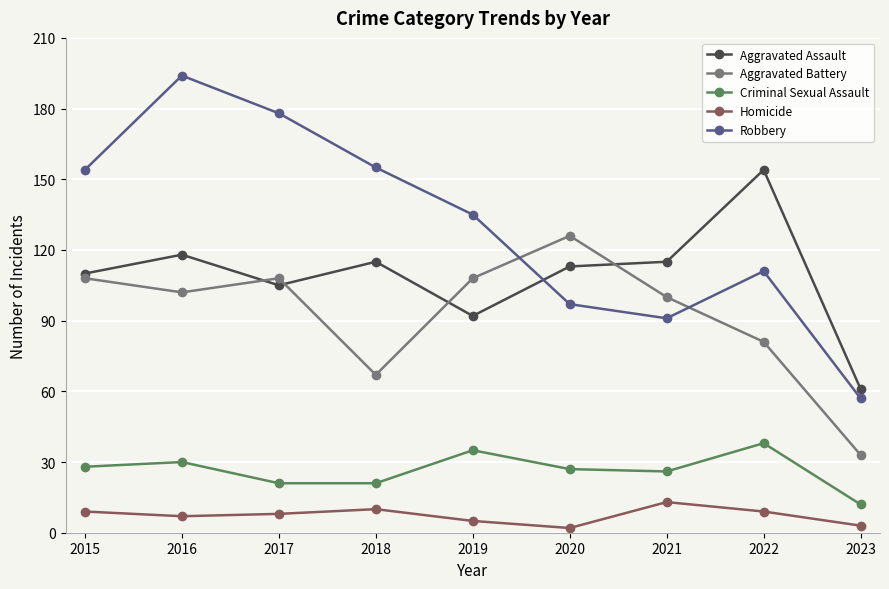

How many categories are shown in the chart?

9